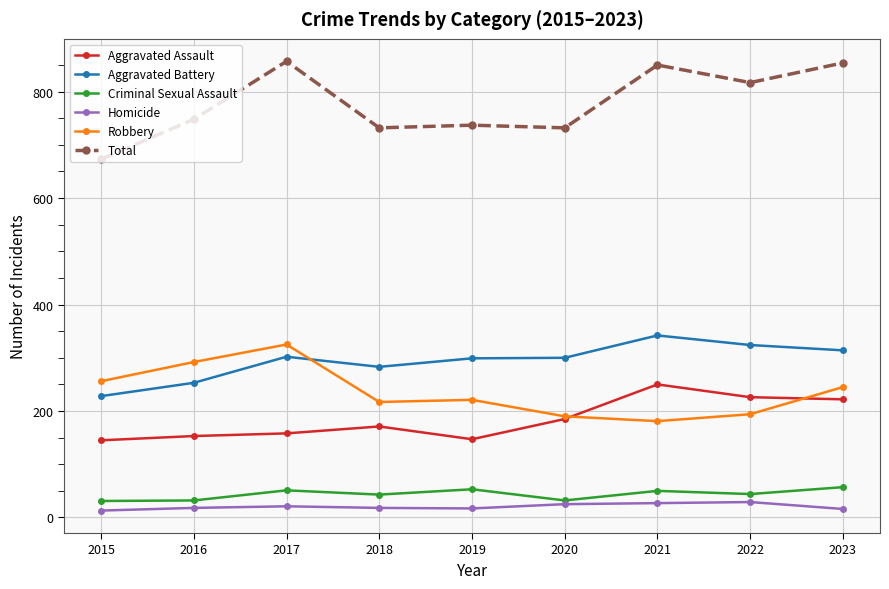

At which label does Robbery reach its peak?

2017